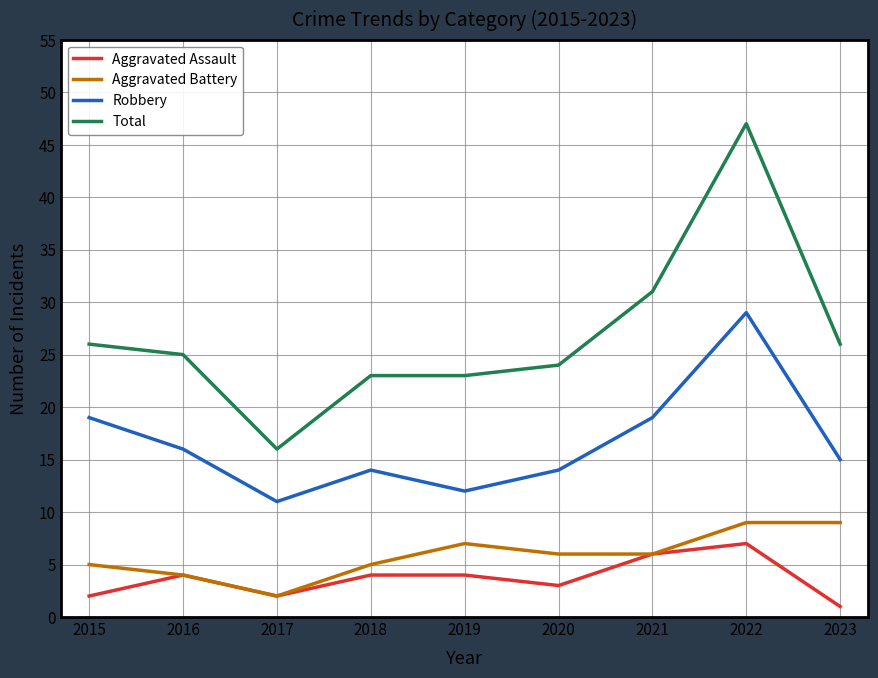

Is the value of Total at 2022 greater than the value of Robbery at 2019?

Yes